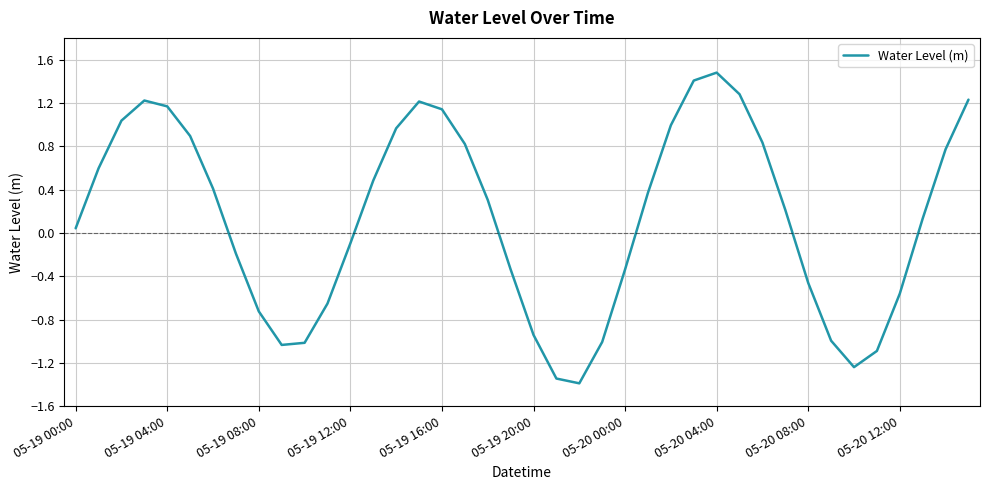

What is the smallest value displayed?

-1.4